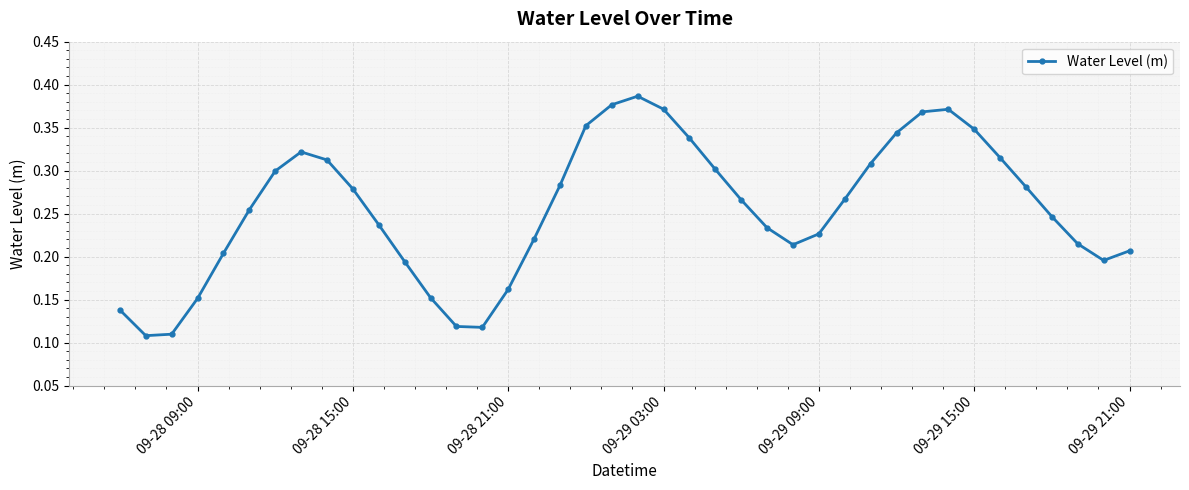

Is this an area chart (filled region under the line)?

No